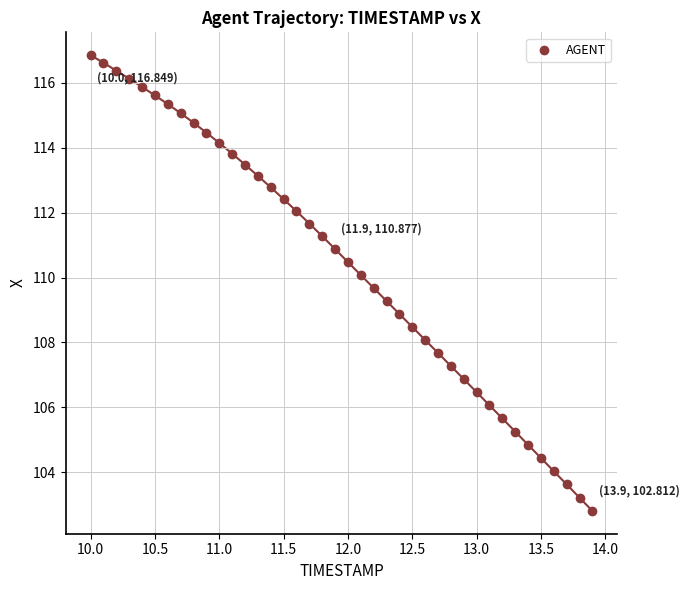

What is the range of Y values (max minus min)?

14.0